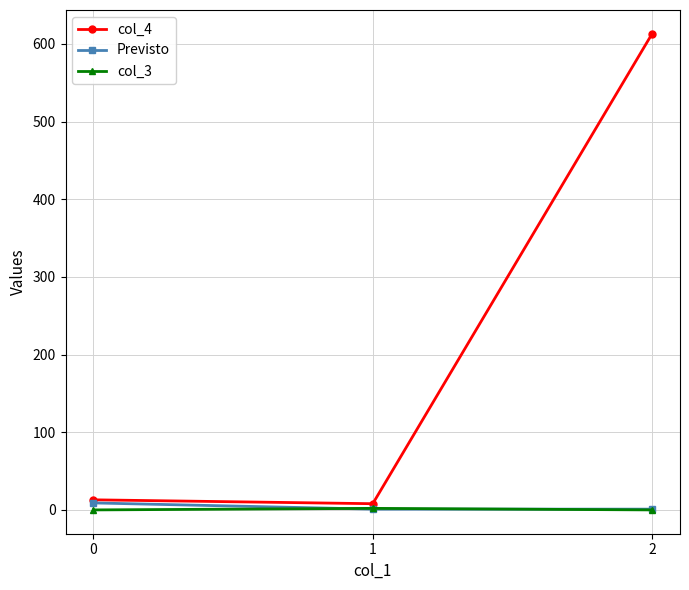

Does the chart display data point markers on the line(s)?

Yes